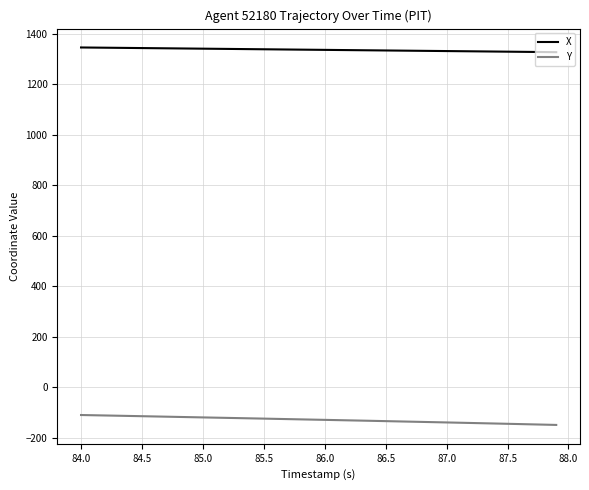

Which series has the largest total across all categories?

X